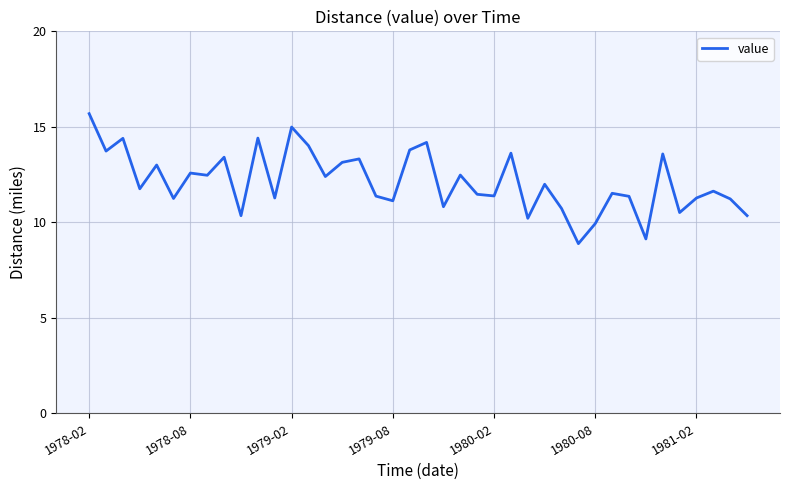

What is the difference between the maximum and minimum values?

6.8